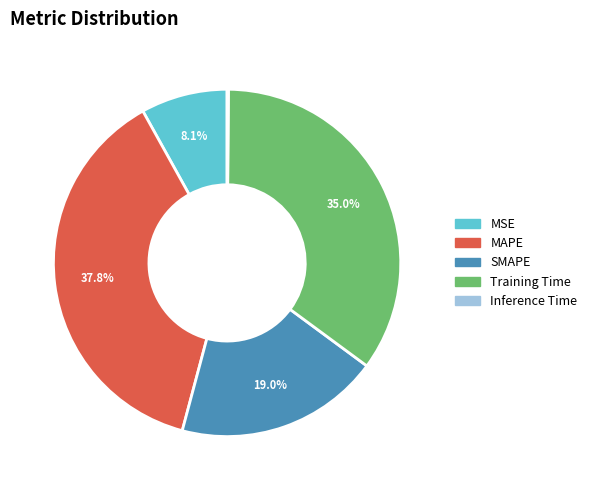

What is the largest slice in the pie chart?

MAPE